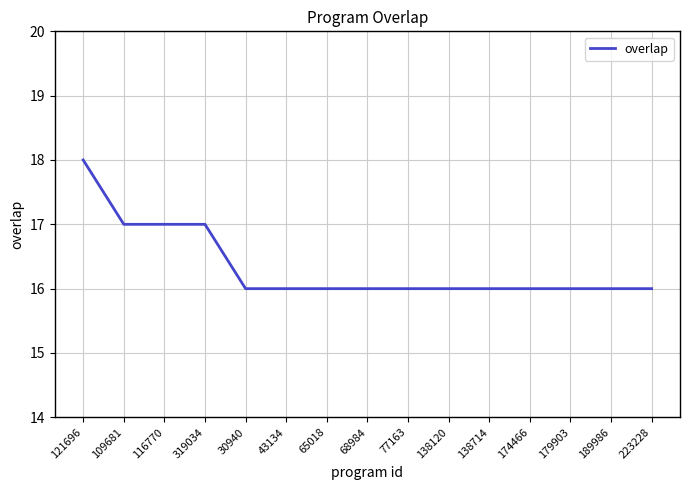

Between 138120 and 121696, which is larger?

121696